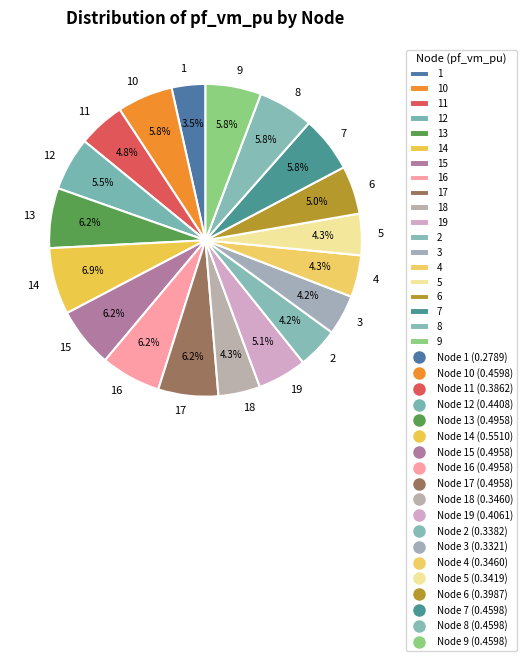

The 8 slice represents 1% of the pie. True or false?

False